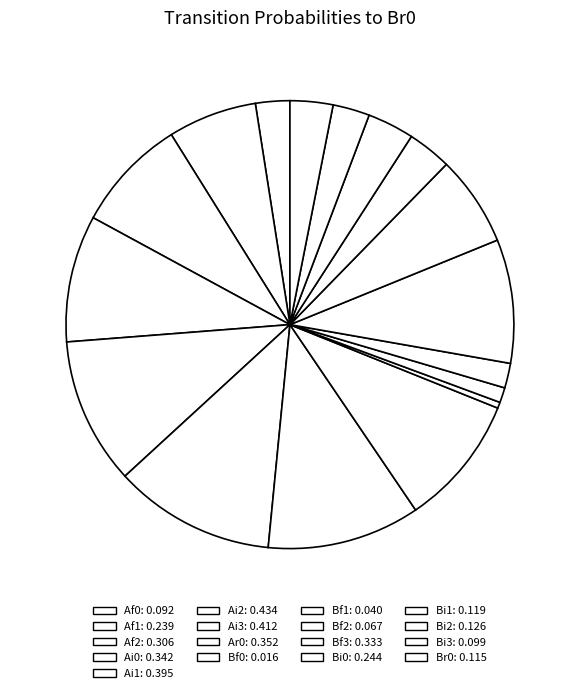

Which category has the biggest portion of the pie?

Ai2